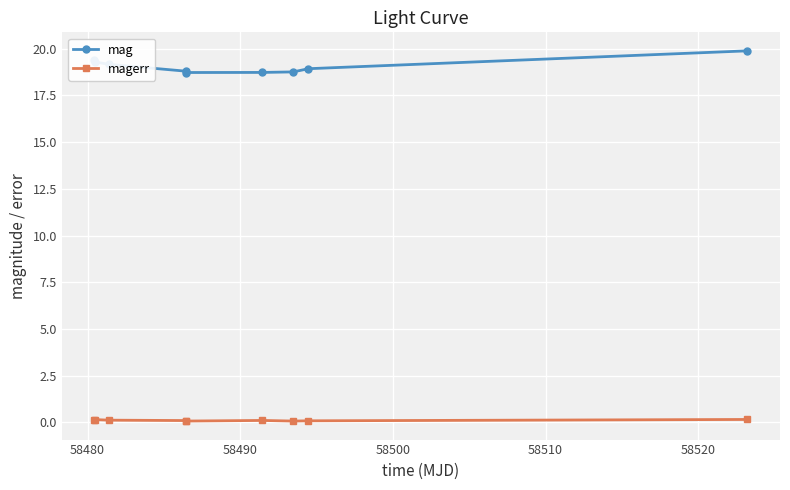

True or false: magerr and mag cross at least once.

False